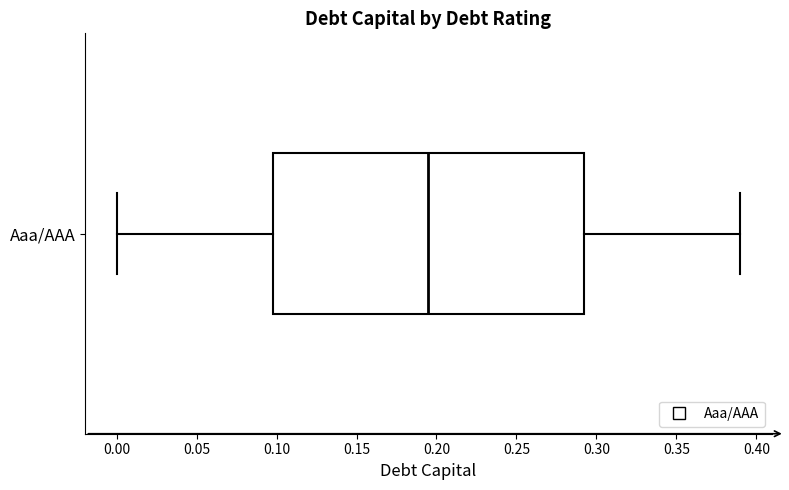

Transcribe this box plot: give where the median line is, the range the box spans, and where the two whiskers end, as read against the x-axis. The values are not printed on the chart, so give them approximately, as read against the axis.

median 0.195, box 0.100 to 0.295, whiskers 0.000 to 0.390